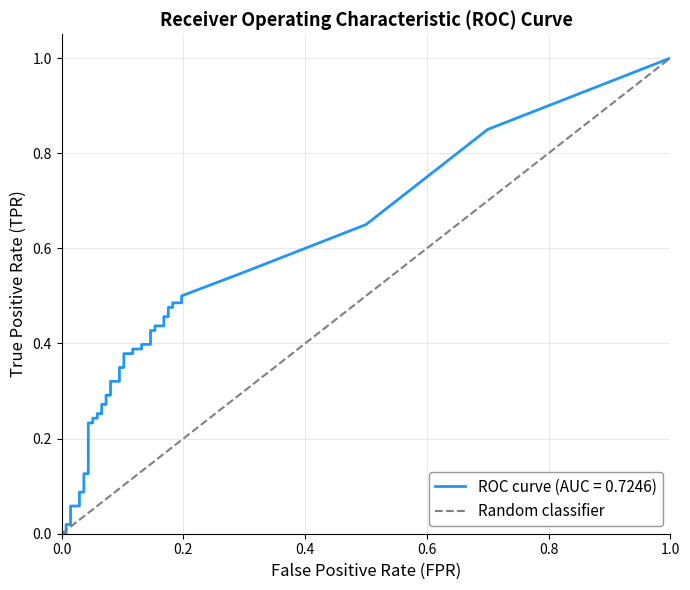

What is the greatest value displayed?

1